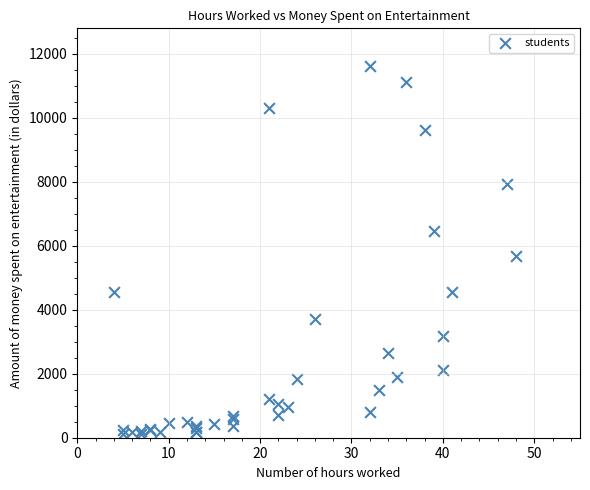

What Y value in the scatter plot is closest to 5866?

5673